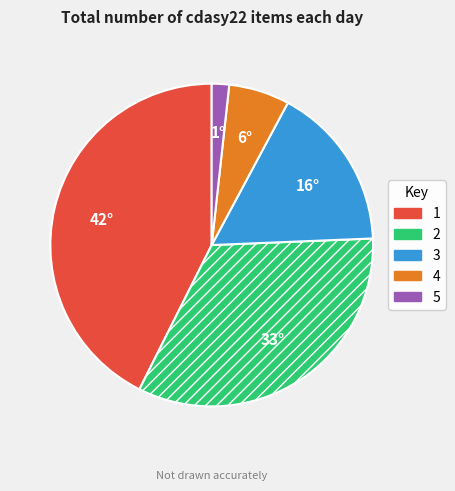

True or false: 5 accounts for 16% of the total.

False